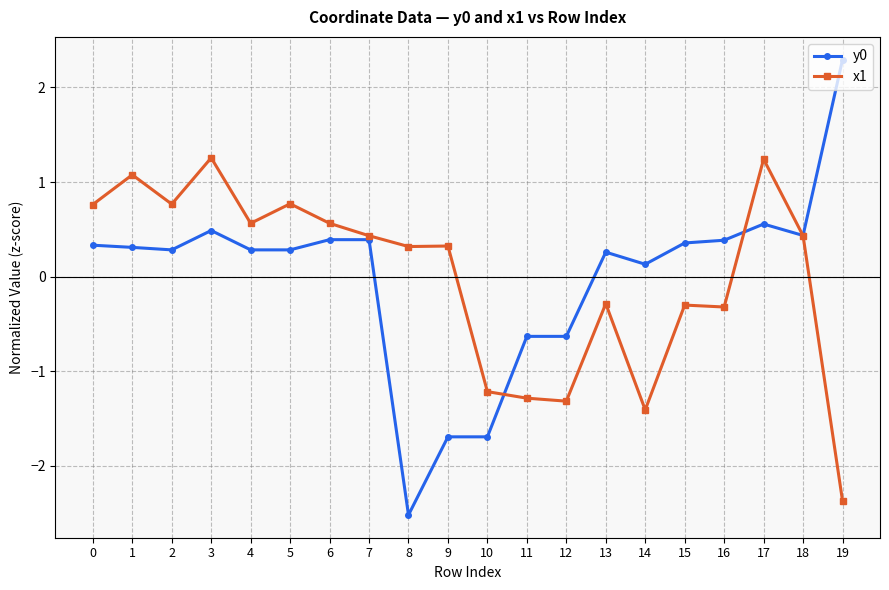

Is it true that x1 equals -0.3 at 15?

True